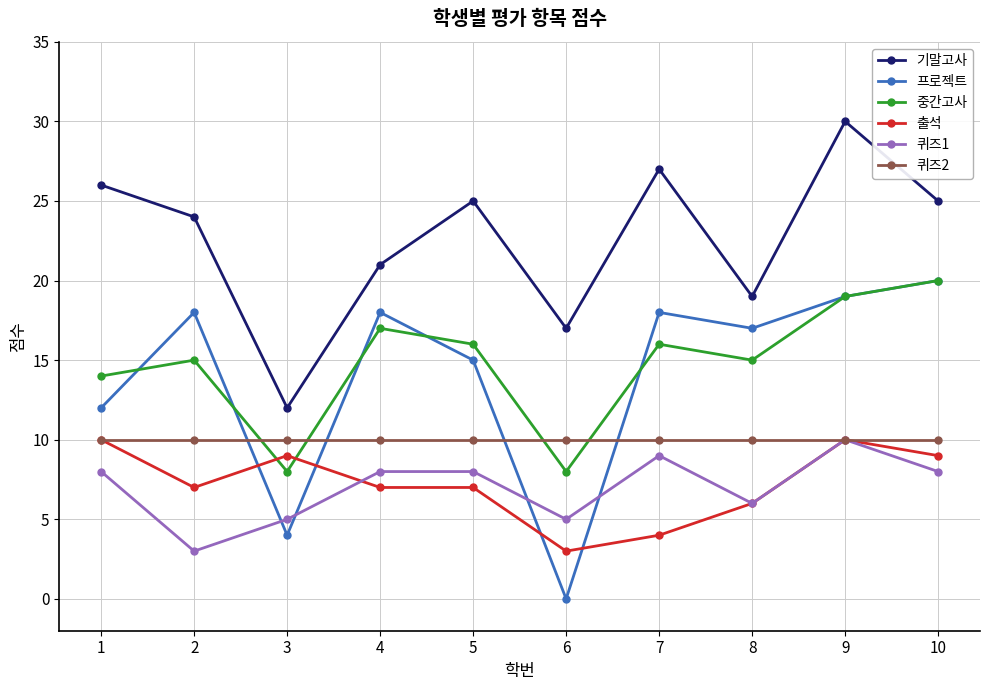

At 5, list the series in order from smallest to largest.

출석, 퀴즈1, 퀴즈2, 프로젝트, 중간고사, 기말고사